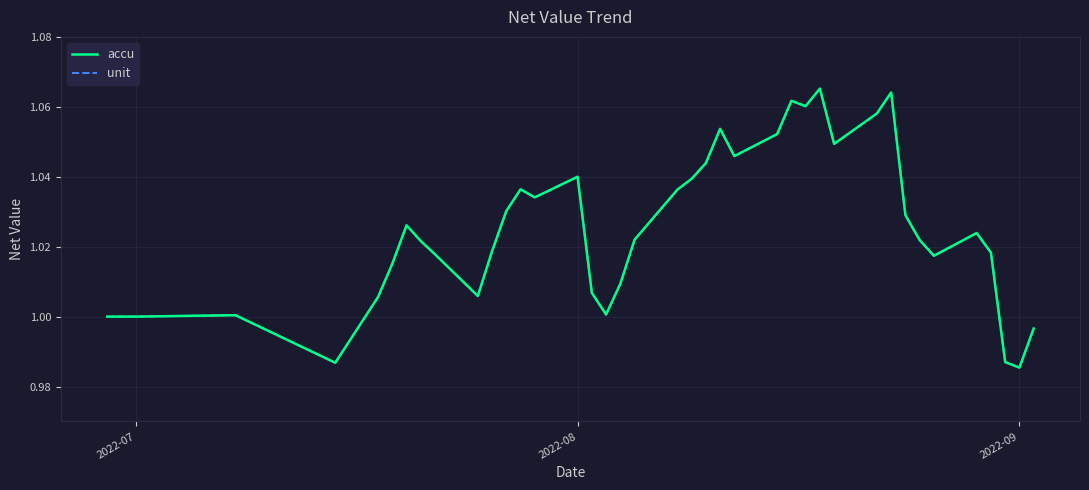

What is the minimum value for accu?

1.0